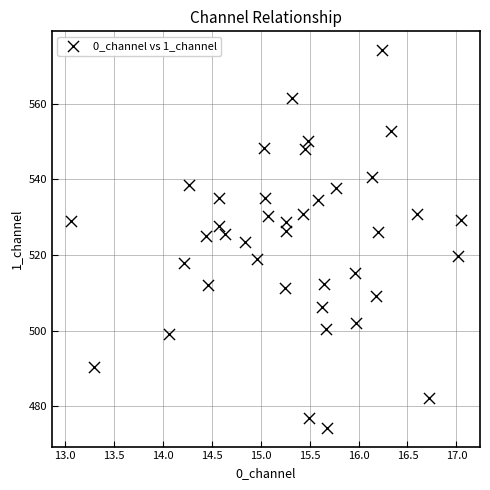

What is the range of Y values (max minus min)?

99.8